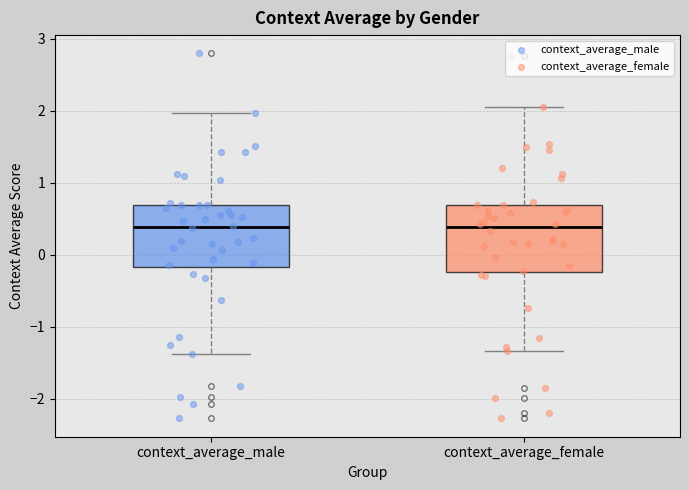

Where is the upper edge of the box for context_average_female on the y-axis? The values are not printed on the chart, so give them approximately, as read against the axis.

0.7